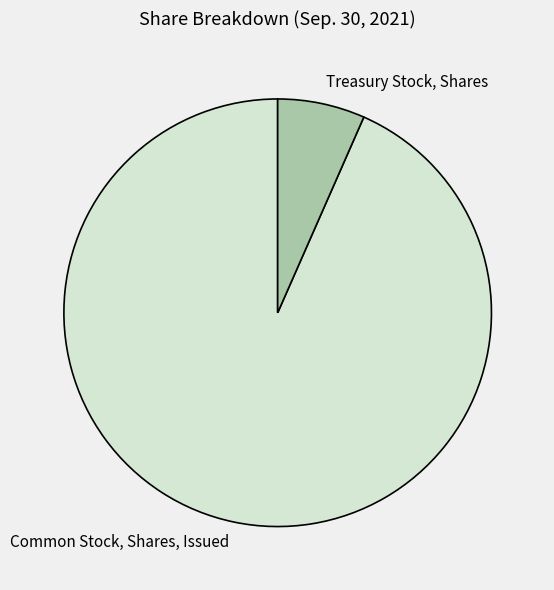

Do Common Stock, Shares, Issued and Treasury Stock, Shares together represent more than half of the pie?

Yes